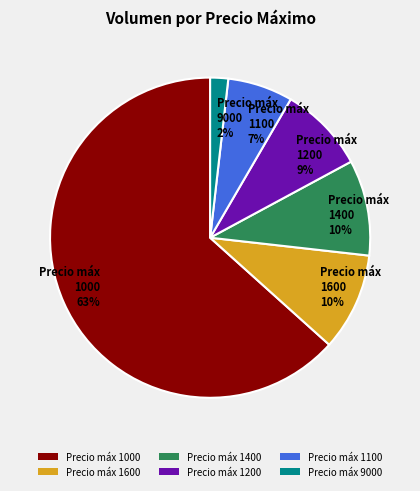

To the nearest percent, what is the difference between the Precio máx 1400 10% and Precio máx 1200 9% slice percentages?

1%